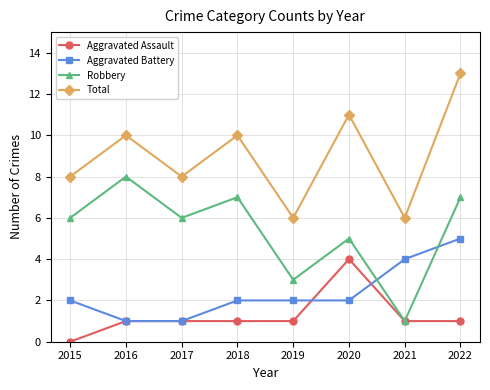

What is the value of the Aggravated Assault point at the 5th from the left?

1